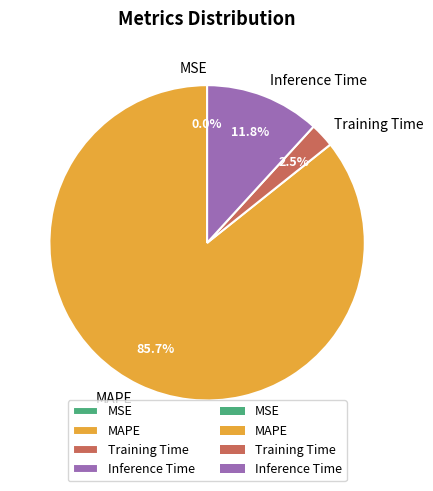

Combined, do Inference Time and Training Time account for over 50%?

No